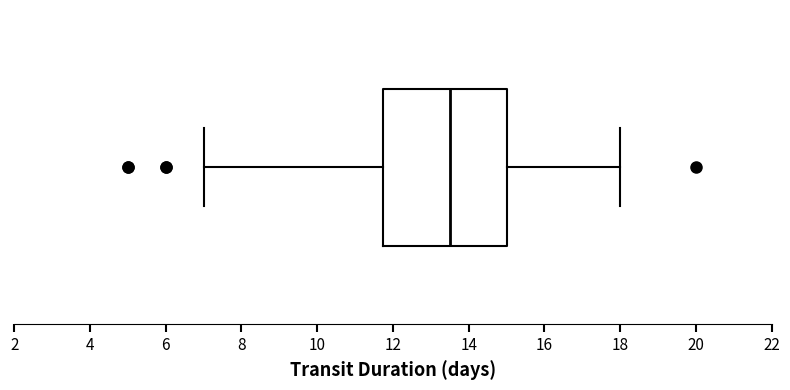

Where does the right whisker of the box end on the x-axis? The values are not printed on the chart, so give them approximately, as read against the axis.

18.0